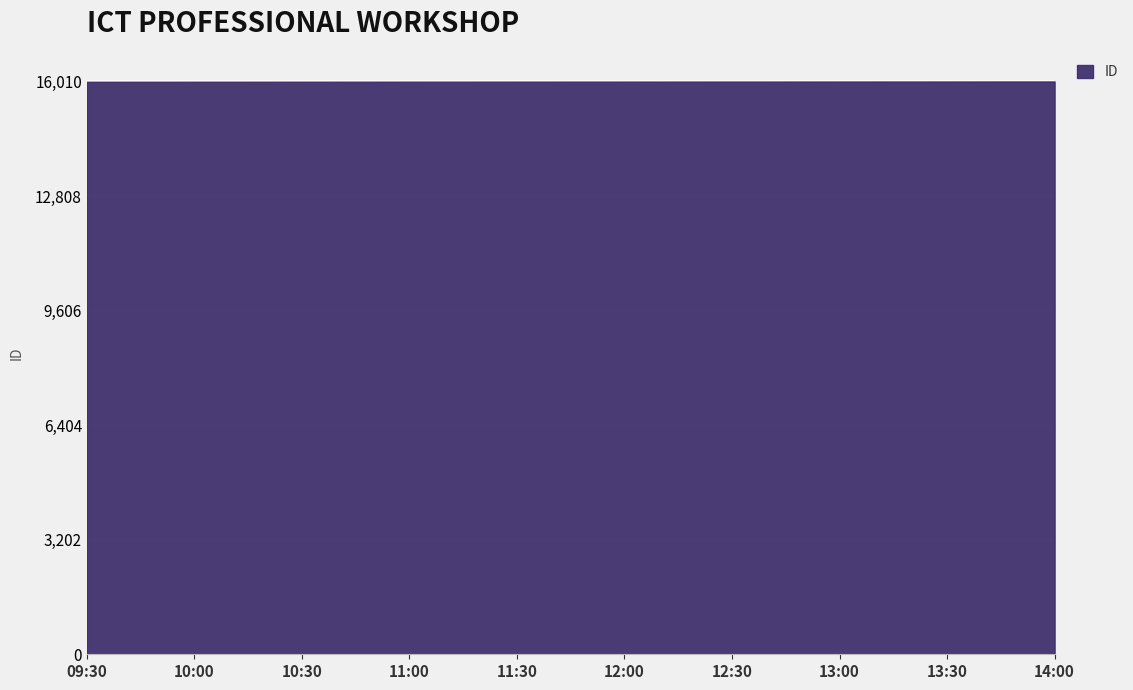

True or false: there are more than 2 points higher than both neighbors.

False